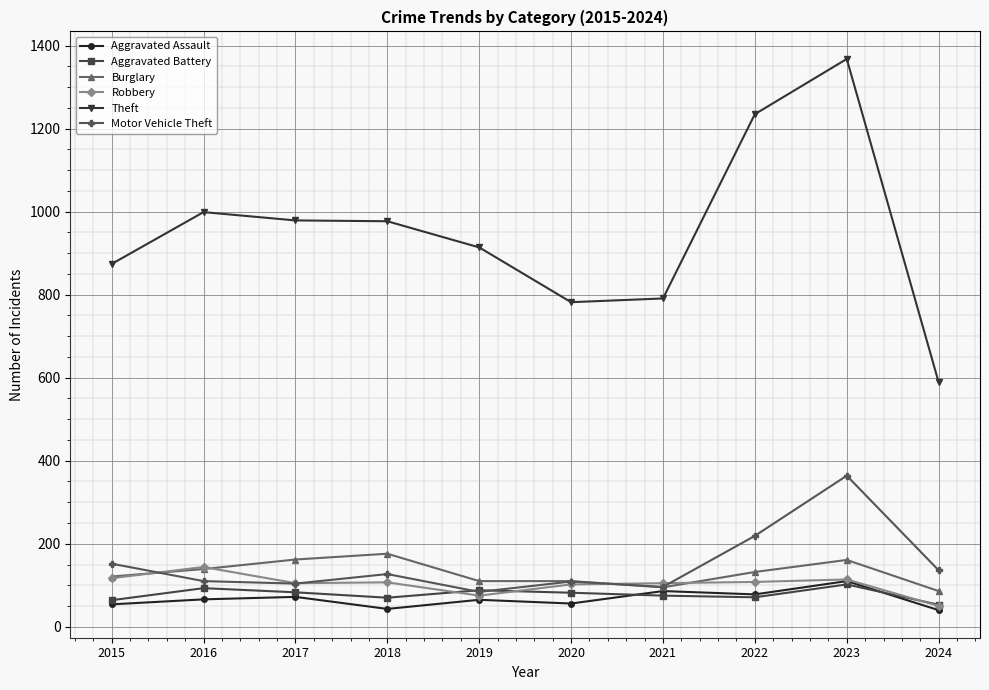

True or false: Robbery has a value of 50 at 2024.

True